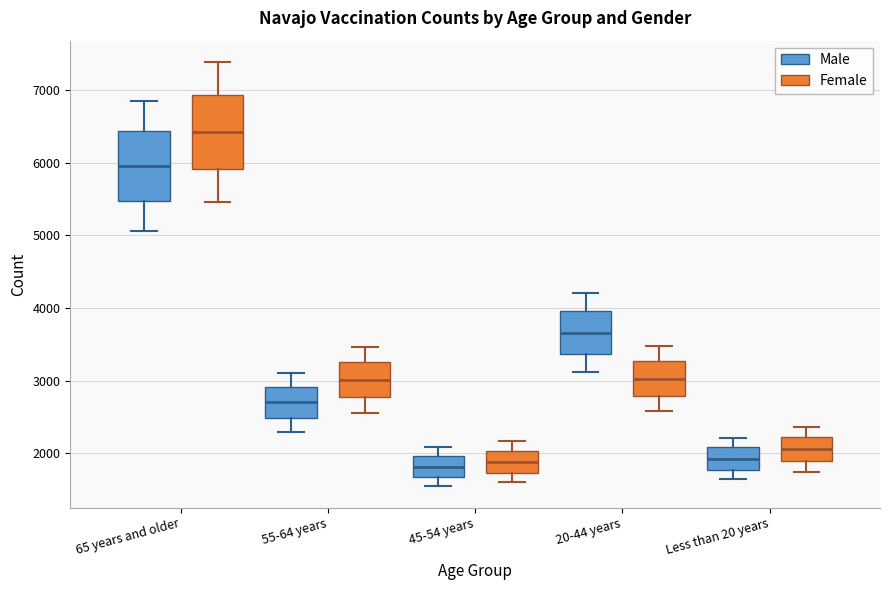

Where is the upper edge of the box for 45-54 years (Female) on the y-axis? The values are not printed on the chart, so give them approximately, as read against the axis.

2000